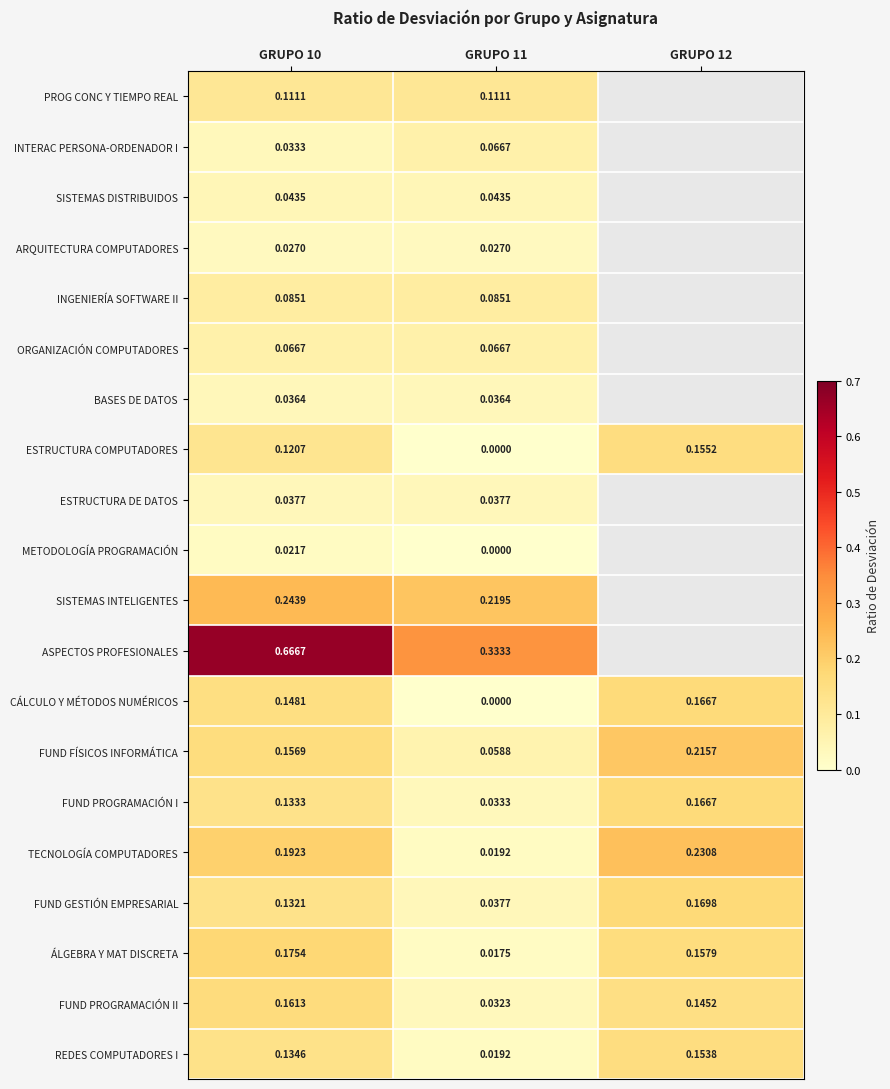

Is the value of ORGANIZACIÓN COMPUTADORES at GRUPO 11 greater than the value of SISTEMAS INTELIGENTES at GRUPO 10?

No